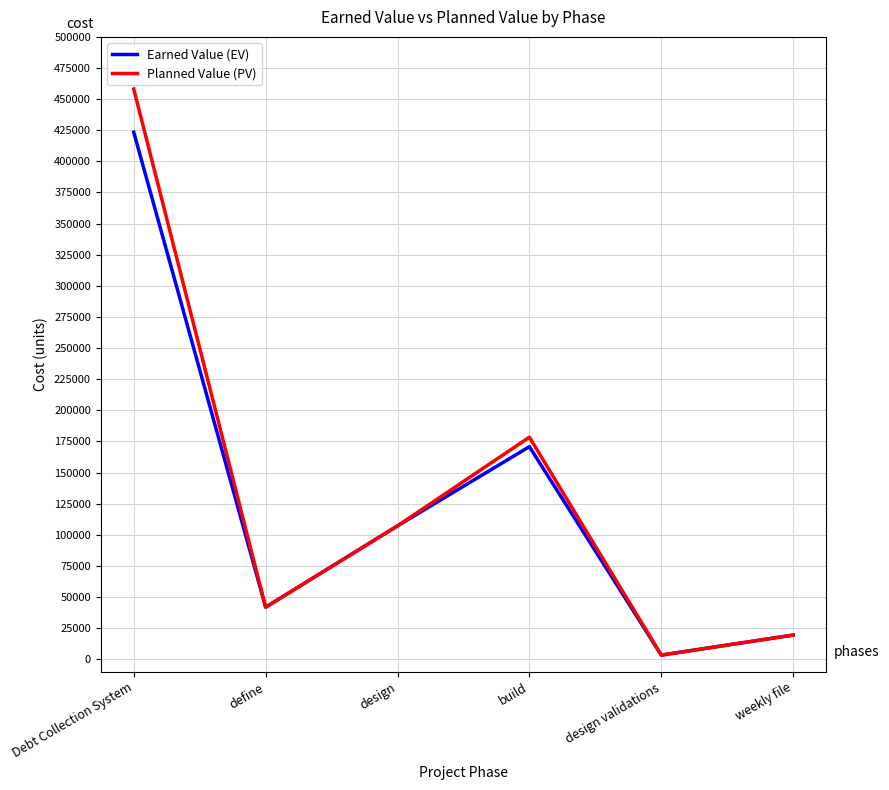

How many lines are shown in the chart?

2